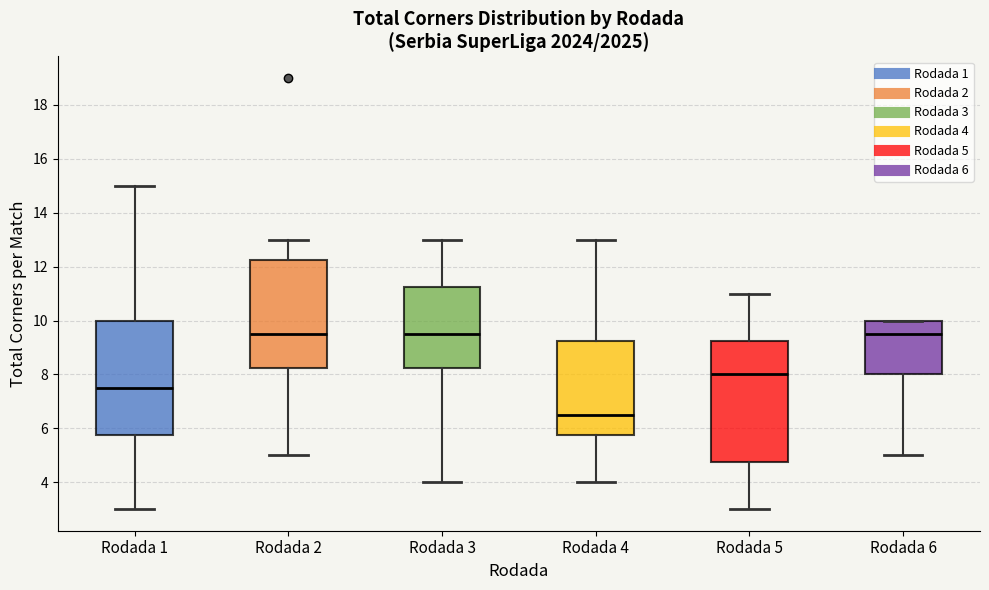

Reading left to right, transcribe this box plot: for each box, give where its median line is, the range the box spans, and where its two whiskers end, as read against the y-axis. The values are not printed on the chart, so give them approximately, as read against the axis.

Rodada 1: median 7.6, box 5.8 to 10.0, whiskers 3.0 to 15.0
Rodada 2: median 9.6, box 8.2 to 12.2, whiskers 5.0 to 13.0
Rodada 3: median 9.6, box 8.2 to 11.2, whiskers 4.0 to 13.0
Rodada 4: median 6.6, box 5.8 to 9.2, whiskers 4.0 to 13.0
Rodada 5: median 8.0, box 4.8 to 9.2, whiskers 3.0 to 11.0
Rodada 6: median 9.6, box 8.0 to 10.0, whiskers 5.0 to 10.0